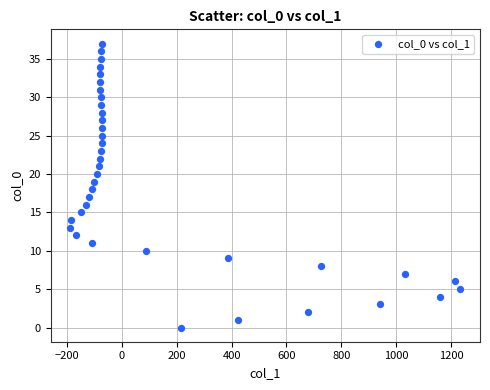

What is the range of Y values (max minus min)?

37